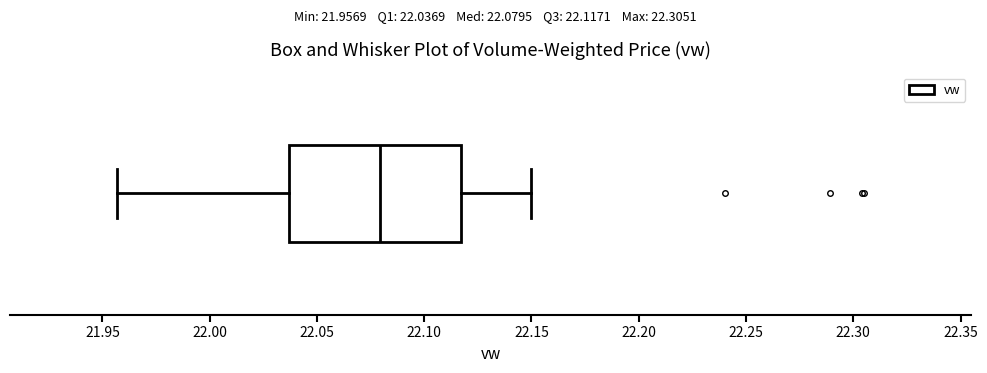

Transcribe this box plot: give where the median line is, the range the box spans, and where the two whiskers end, as read against the x-axis. The values are not printed on the chart, so give them approximately, as read against the axis.

median 22.080, box 22.035 to 22.115, whiskers 21.955 to 22.150